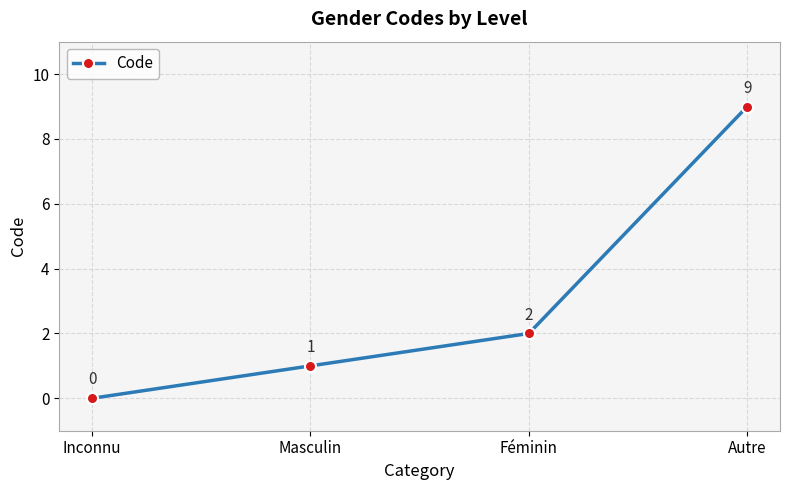

Reading left to right, what are all the values shown in this chart?

Inconnu=0	Masculin=1	Féminin=2	Autre=9